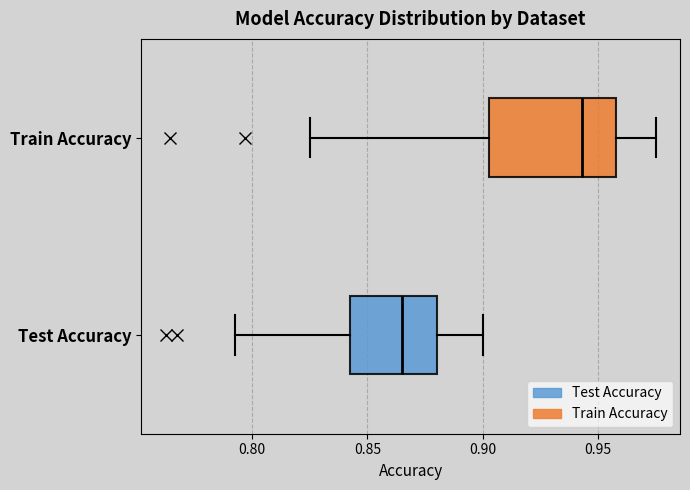

Reading bottom to top, transcribe this box plot: for each box, give where its median line is, the range the box spans, and where its two whiskers end, as read against the x-axis. The values are not printed on the chart, so give them approximately, as read against the axis.

Test Accuracy: median 0.865, box 0.845 to 0.880, whiskers 0.795 to 0.900
Train Accuracy: median 0.945, box 0.905 to 0.960, whiskers 0.825 to 0.975